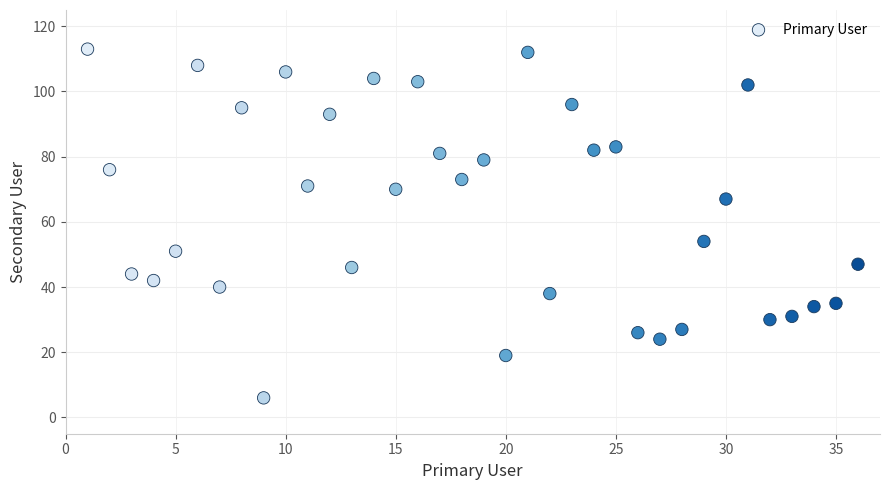

What Y value in the scatter plot is closest to 59?

54